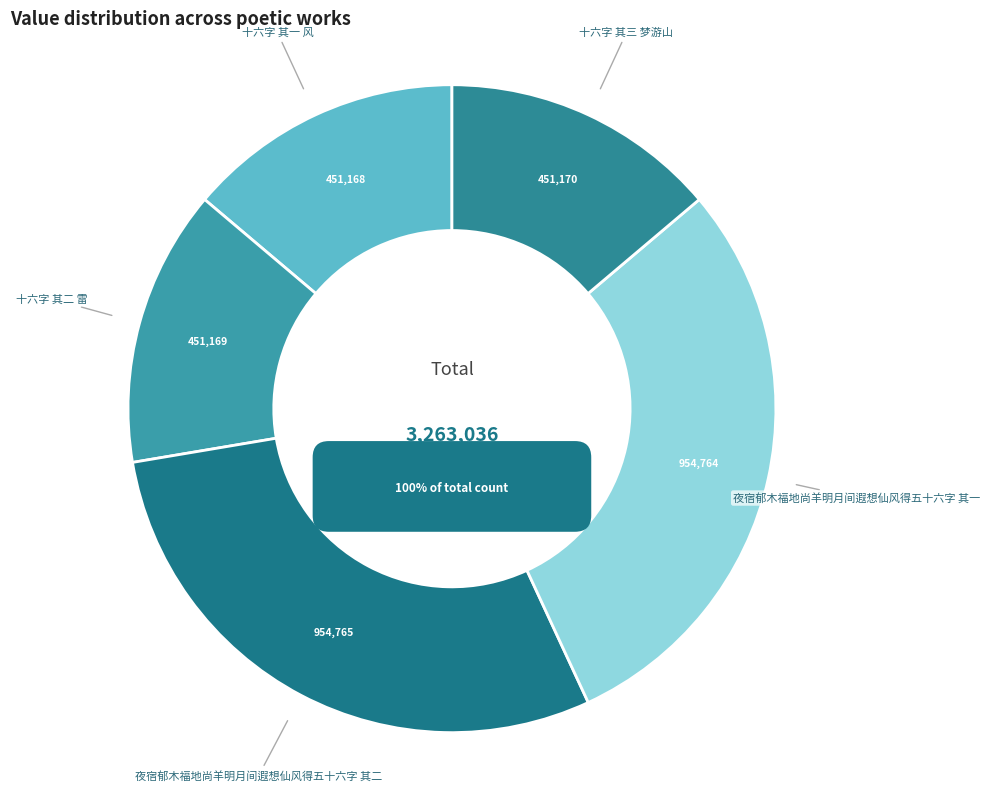

Which has a higher value, 十六字 其三 梦游山 or 十六字 其一 风?

十六字 其三 梦游山